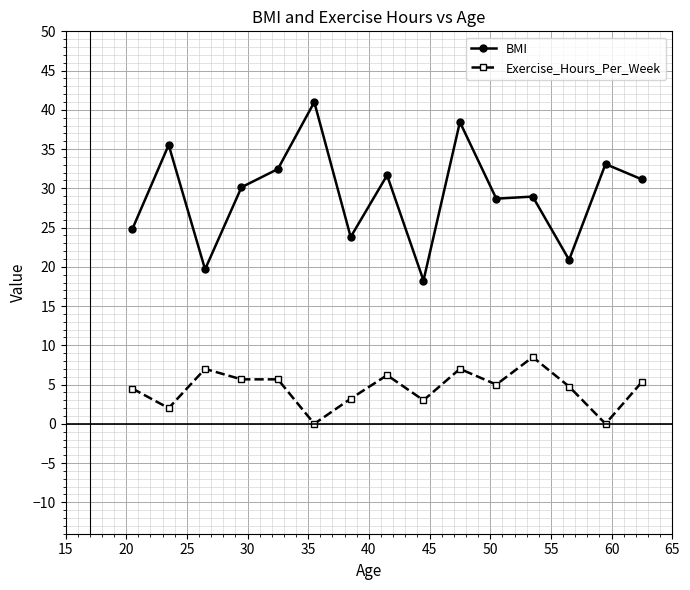

How many lines are shown in the chart?

2